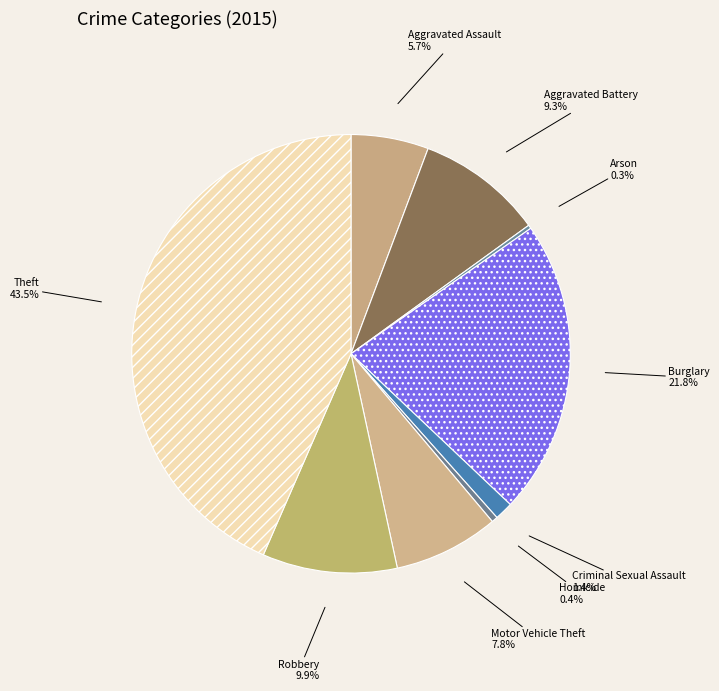

Which category has the biggest portion of the pie?

Theft